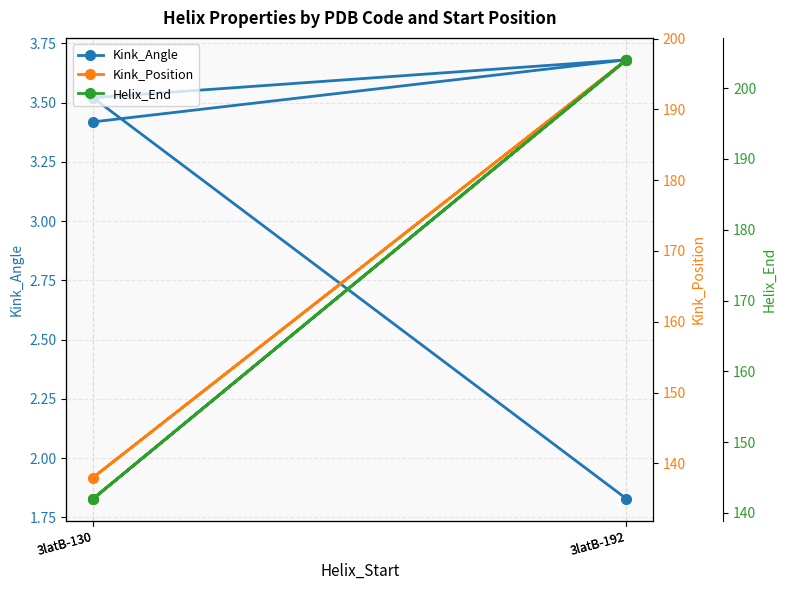

True or false: Helix_End has more than 2 interior local peaks.

False